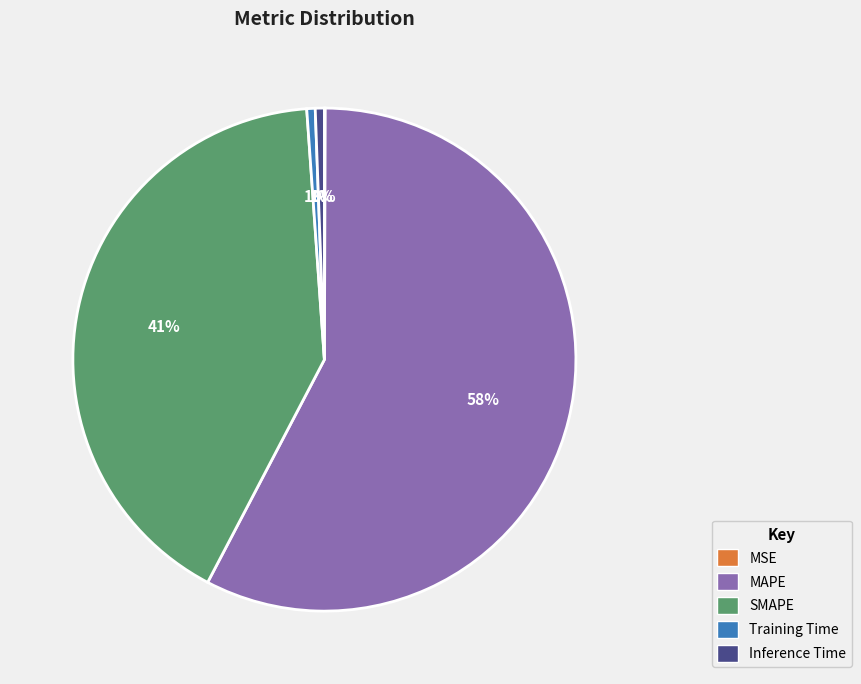

Do Inference Time and Training Time together represent more than half of the pie?

No